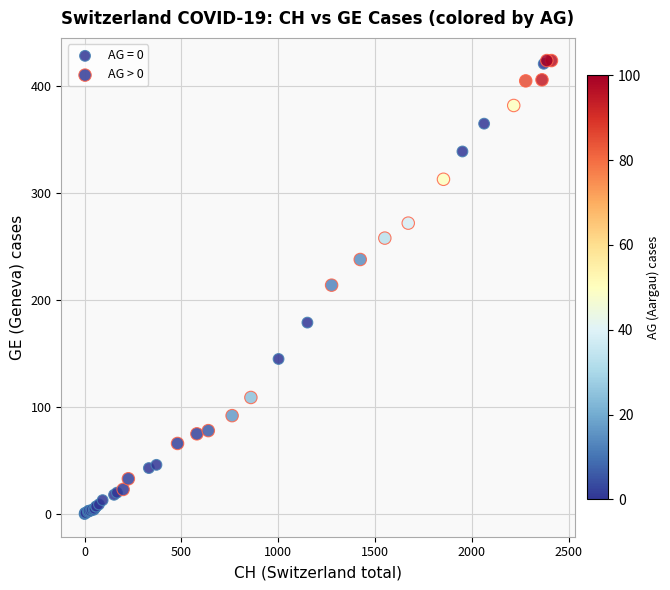

Which series reaches the minimum Y coordinate?

AG = 0